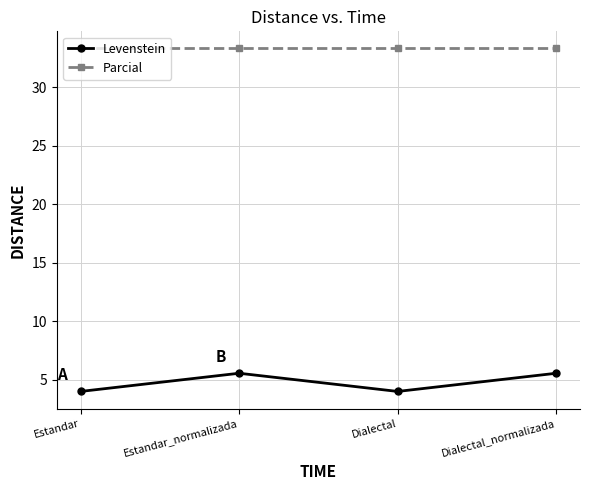

What are all the series names shown in the legend?

Levenstein, Parcial